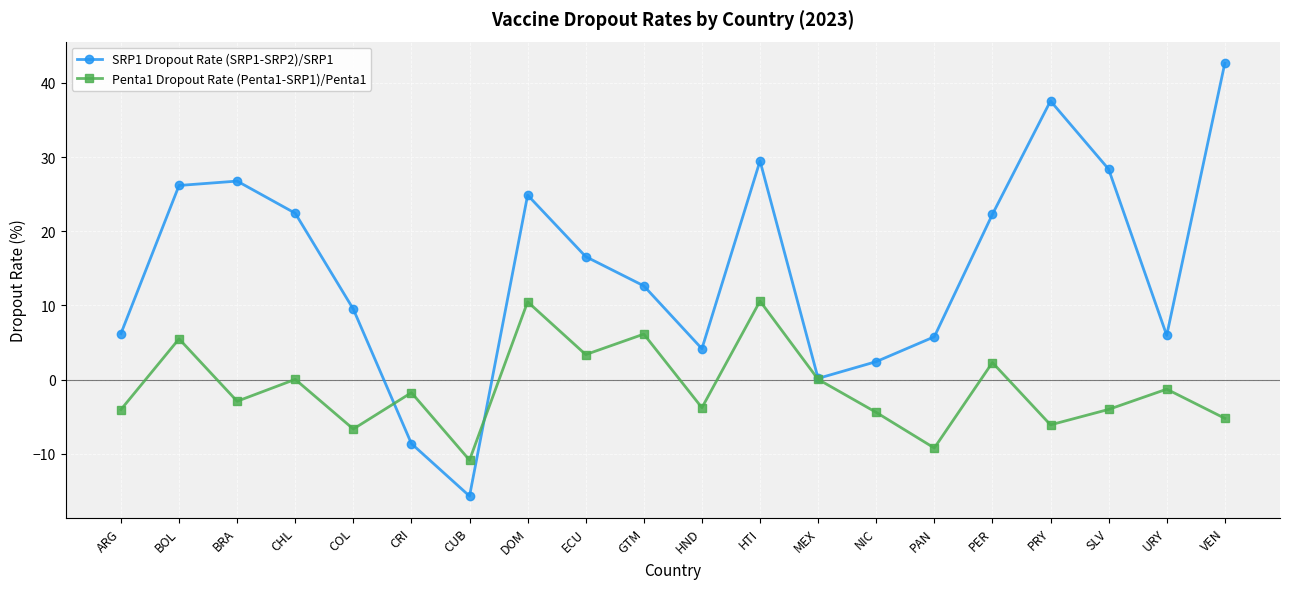

At which category does SRP1 Dropout Rate (SRP1-SRP2)/SRP1 reach its first local valley?

CUB